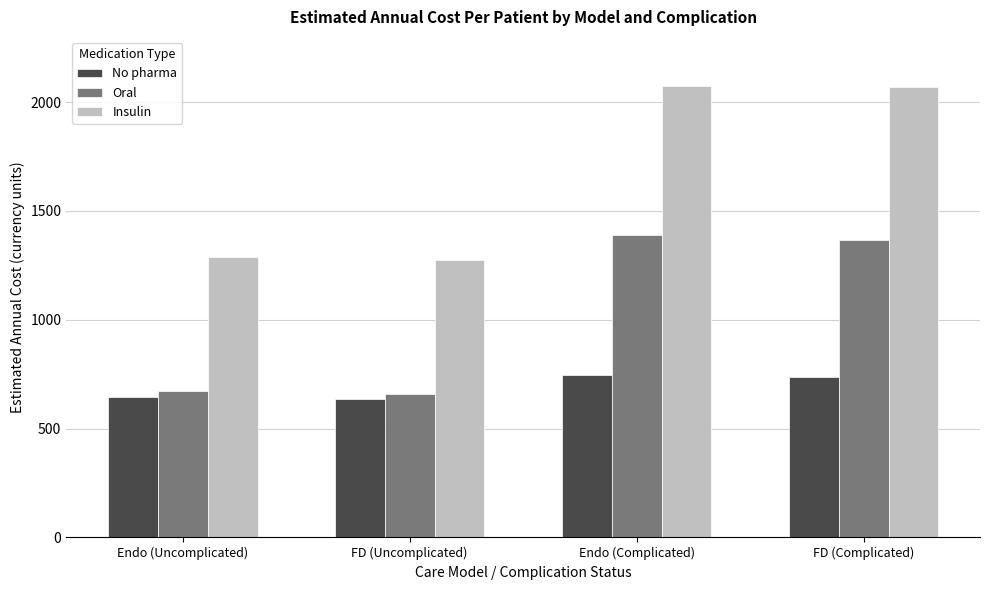

What is the difference between the highest and lowest values at Endo (Complicated)?

1330.5